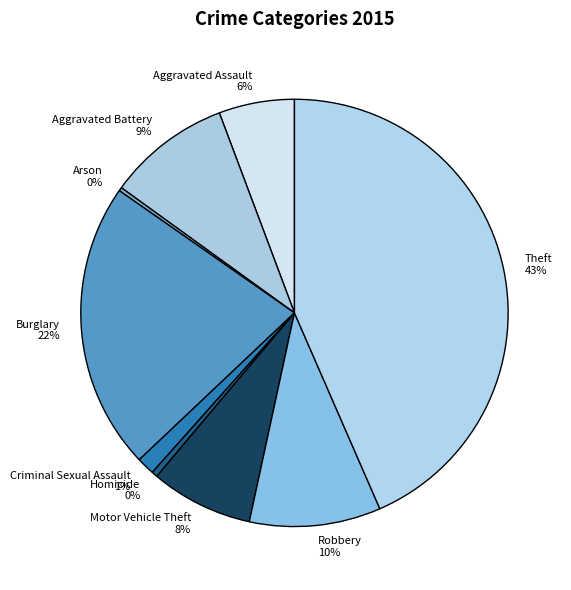

What percentage is the Robbery slice, to the nearest percent?

10%